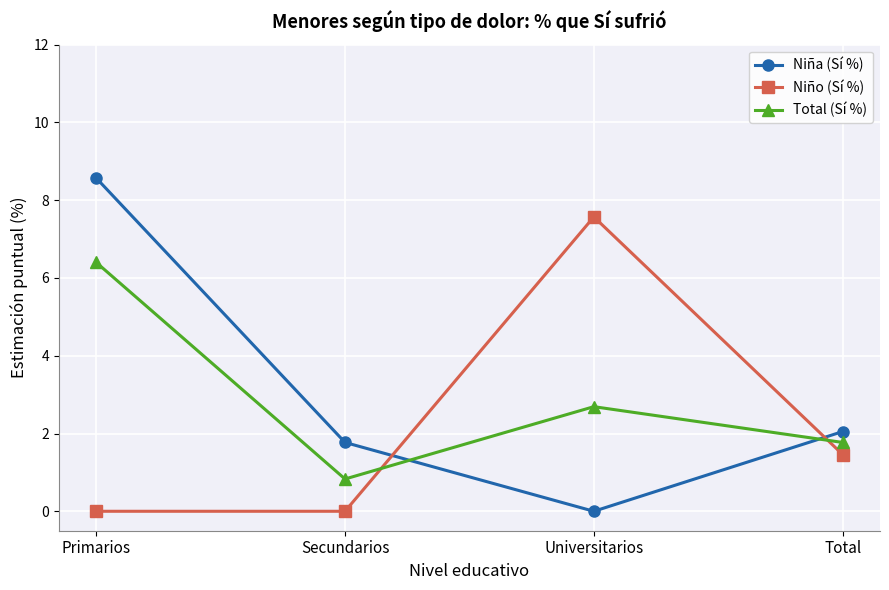

The value of Total (Sí %) at Secundarios is 0.8. True or false?

True